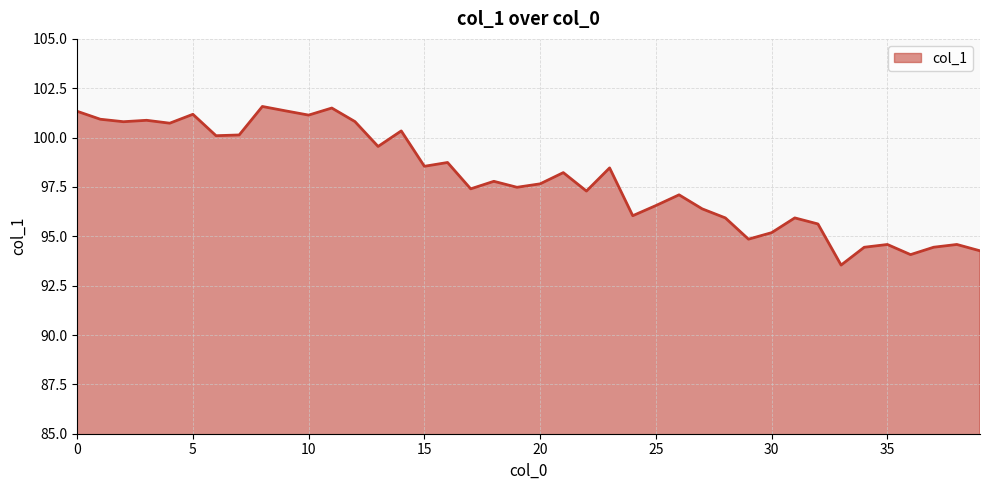

What is the maximum value shown in the chart?

101.6